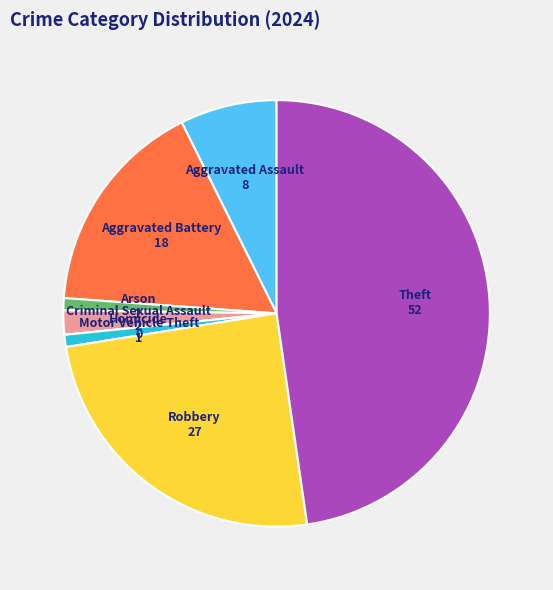

Combined, do Aggravated Battery and Criminal Sexual Assault account for over 50%?

No